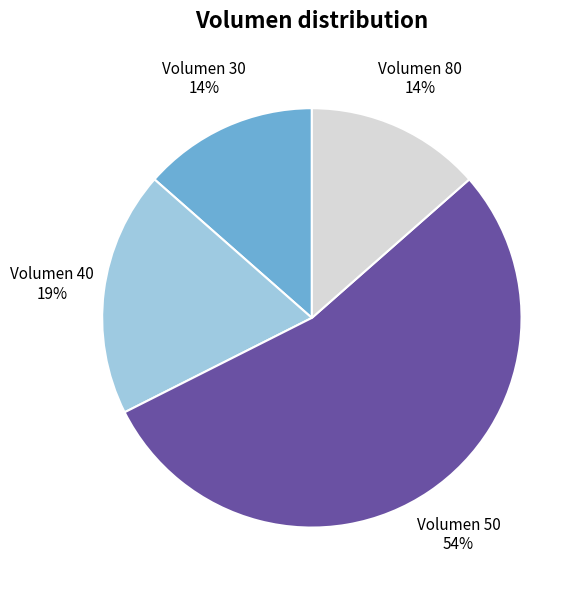

Count the number of slices in the pie.

4